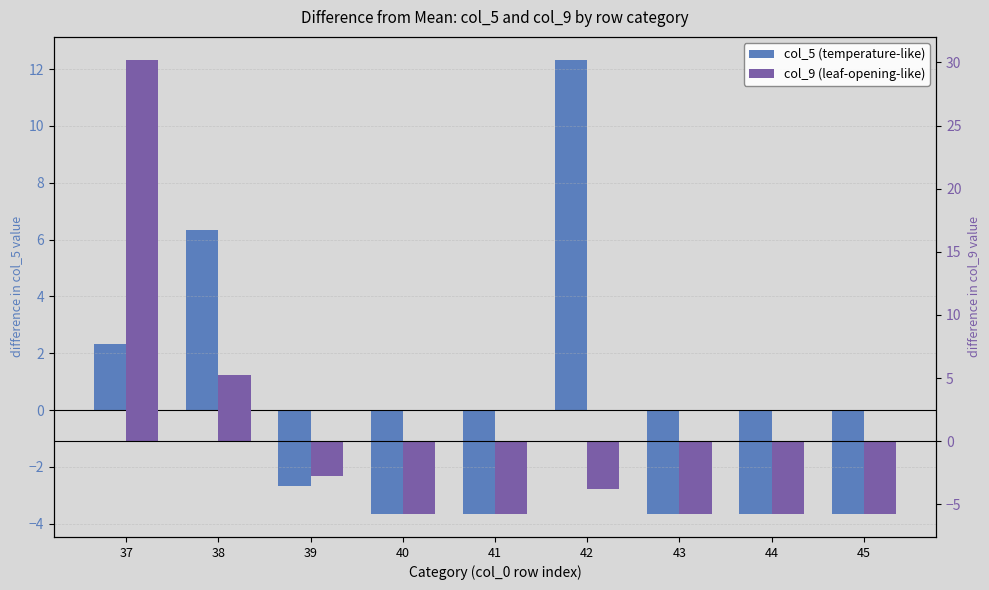

How many groups of bars are there?

9